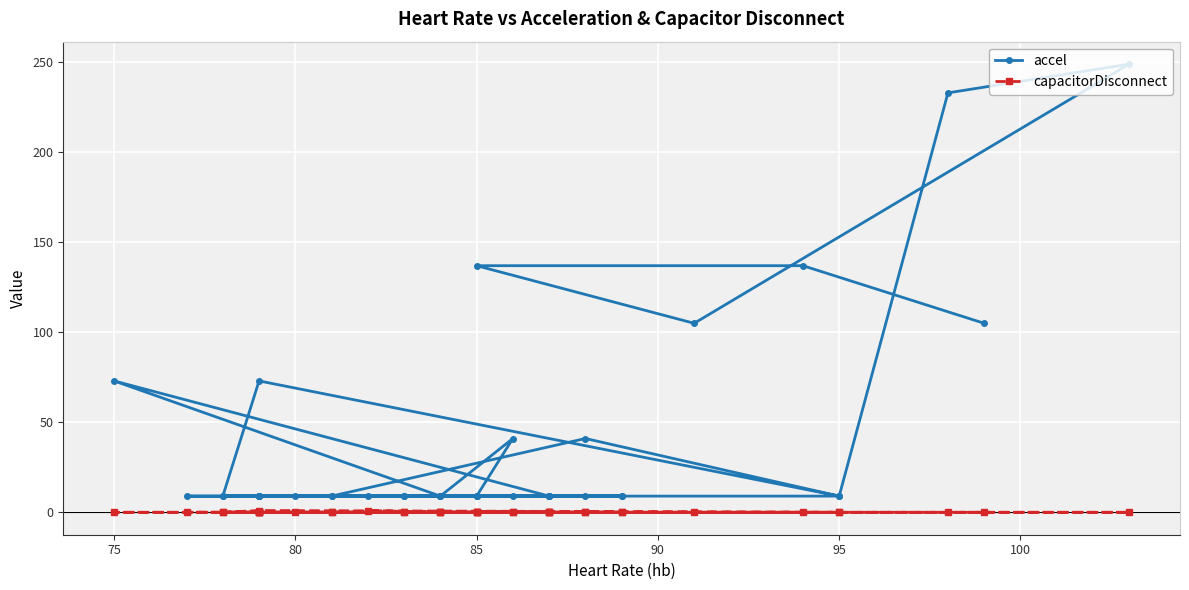

True or false: accel and capacitorDisconnect cross at least once.

False